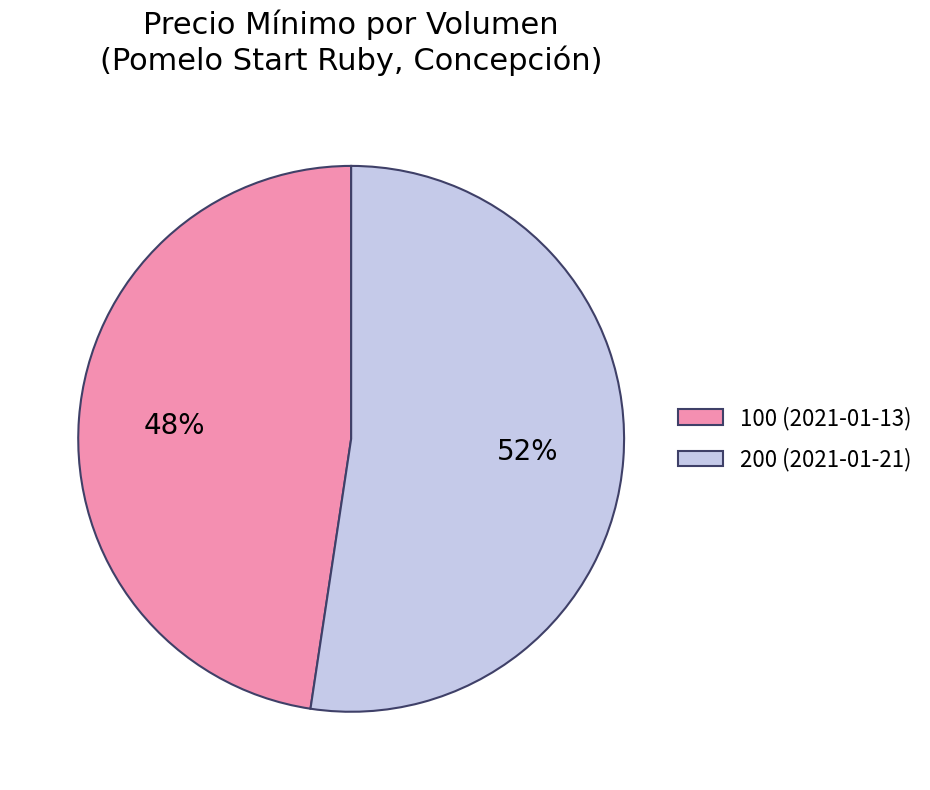

To the nearest percent, what percentage of the pie is 100 (2021-01-13)?

48%